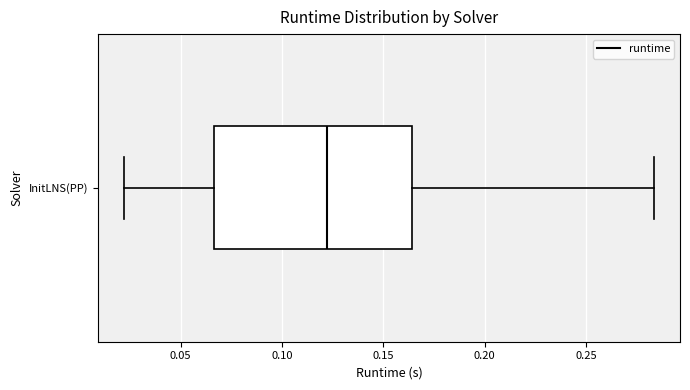

Read this box plot against the x-axis: the position of the median line, the range covered by the box, and the ends of both whiskers. The values are not printed on the chart, so give them approximately, as read against the axis.

median 0.120, box 0.065 to 0.165, whiskers 0.020 to 0.285